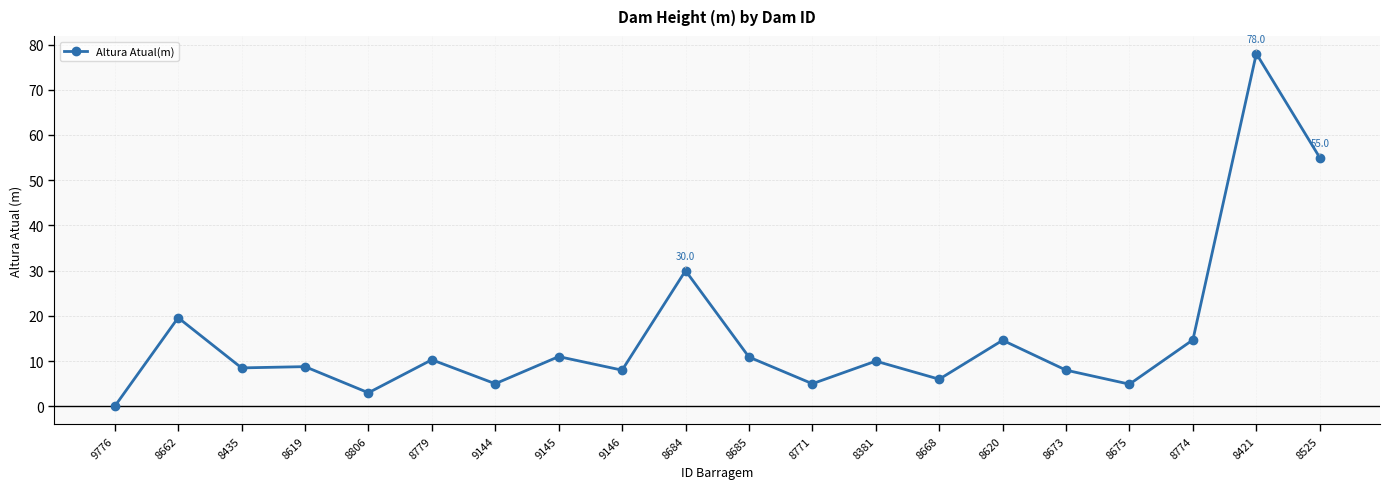

At which label does the data first exceed 10?

8662